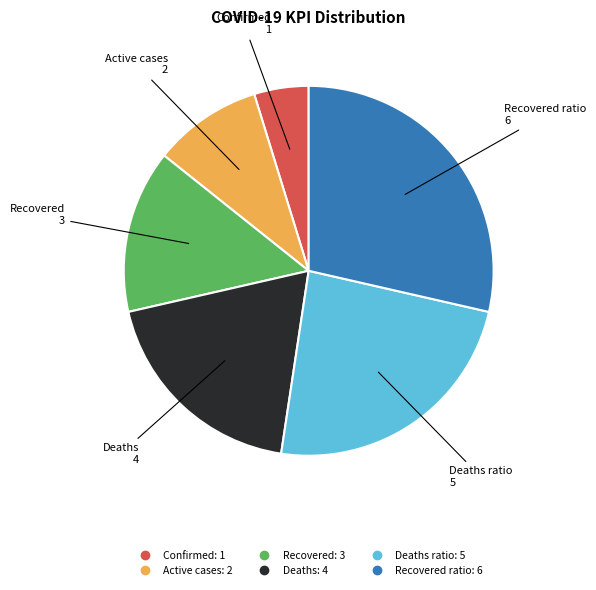

Is there a majority slice in this chart?

No